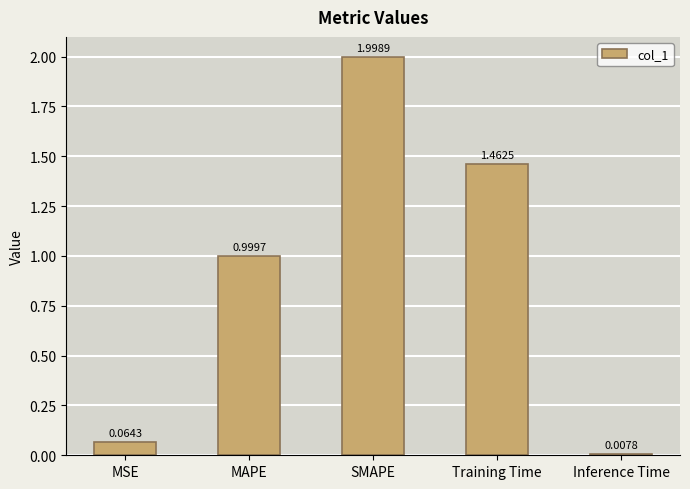

What is the average value?

0.9